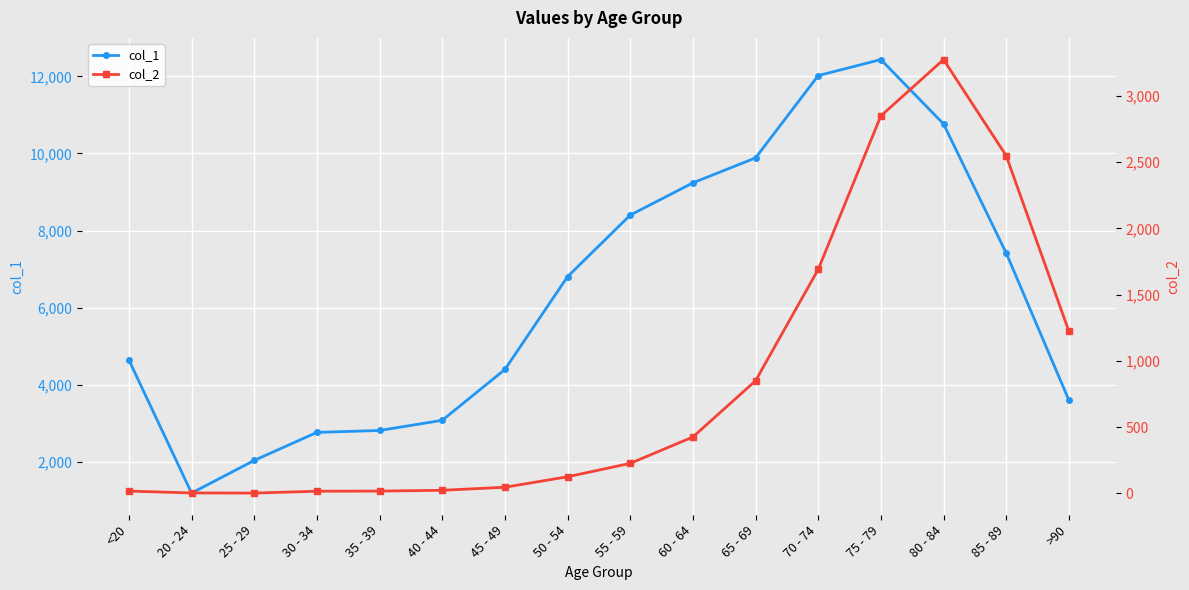

At which label does col_1 first exceed 6803?

55 - 59